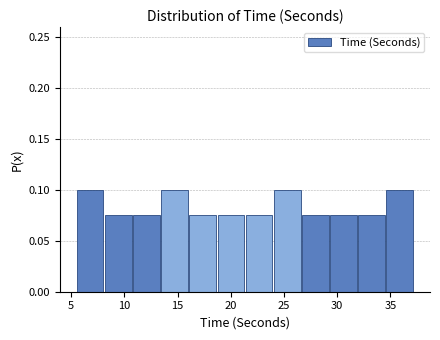

Reading left to right, transcribe this chart: for each bar, give the range it covers on the x-axis and its height. Neither the bar edges nor the heights are printed on the chart, so give them approximately, as read against the axes.

5.5 to 8.0: 0.100
8.0 to 11.0: 0.075
11.0 to 13.5: 0.075
13.5 to 16.0: 0.100
16.0 to 19.0: 0.075
19.0 to 21.5: 0.075
21.5 to 24.0: 0.075
24.0 to 26.5: 0.100
26.5 to 29.5: 0.075
29.5 to 32.0: 0.075
32.0 to 34.5: 0.075
34.5 to 37.5: 0.100